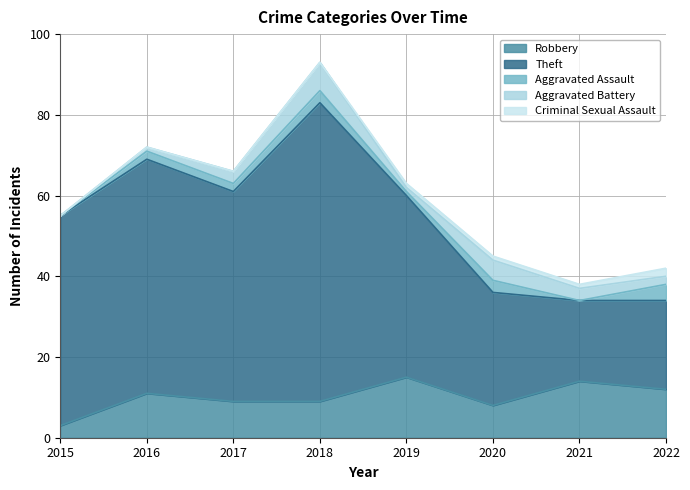

Which series changed the most between 2017 and 2019?

Theft